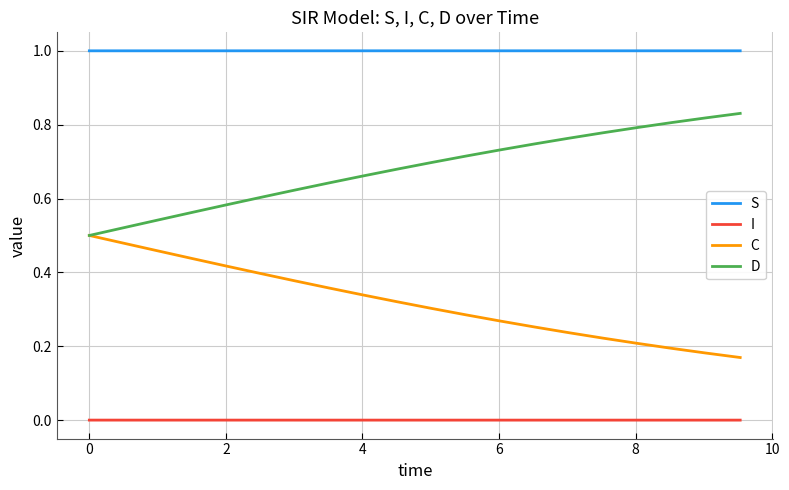

True or false: D and I cross at least once.

False